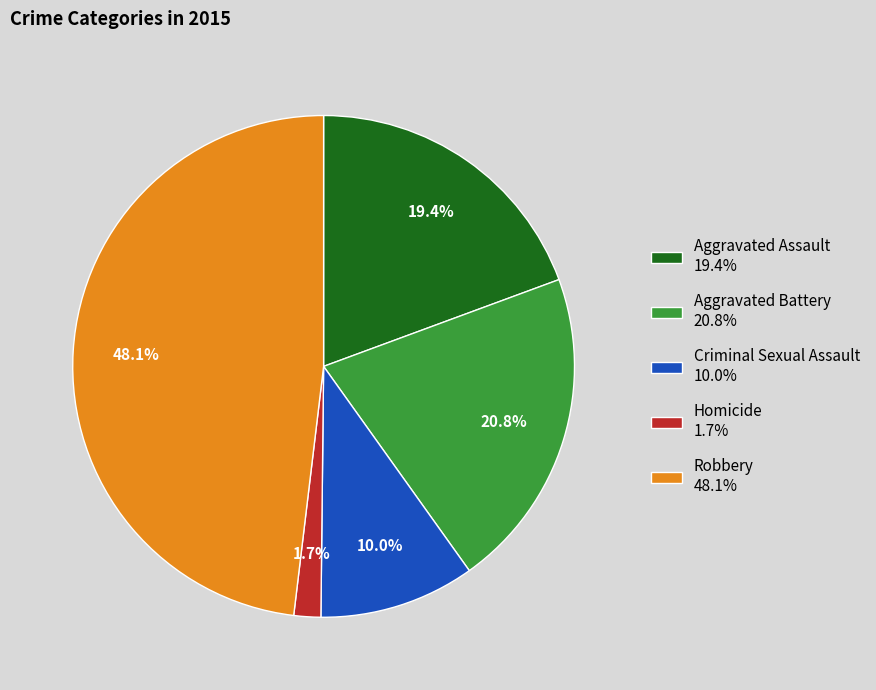

Is there a majority slice in this chart?

No